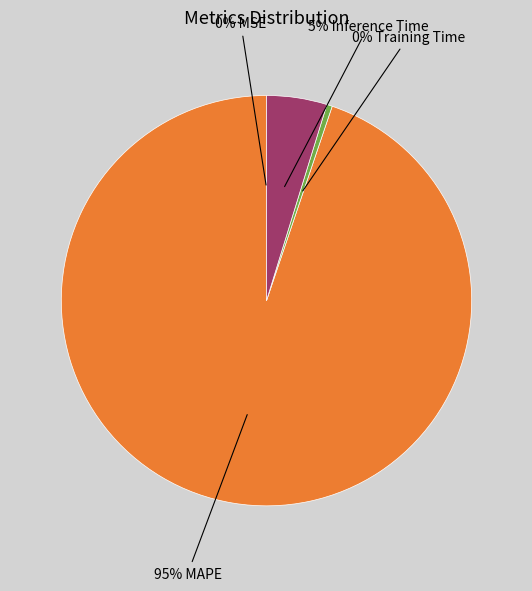

Does any single category account for the majority?

Yes